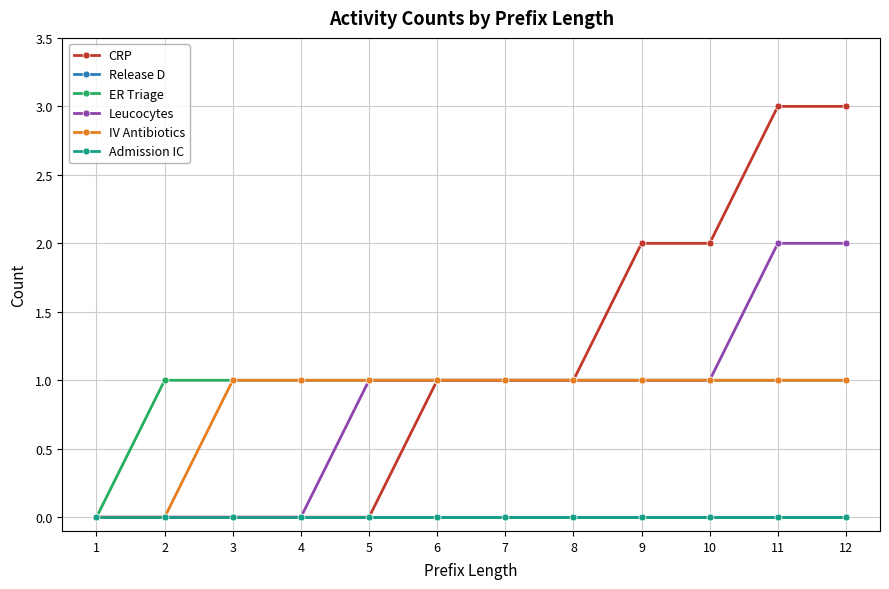

Is this an area chart (filled region under the line)?

No